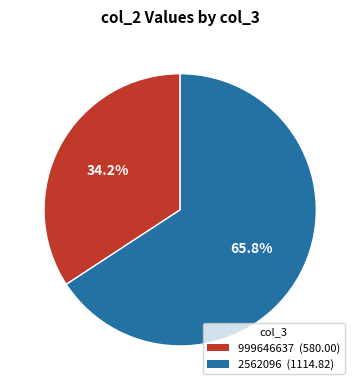

Combined, do 999646637 (580.00) and 2562096 (1114.82) account for over 50%?

Yes